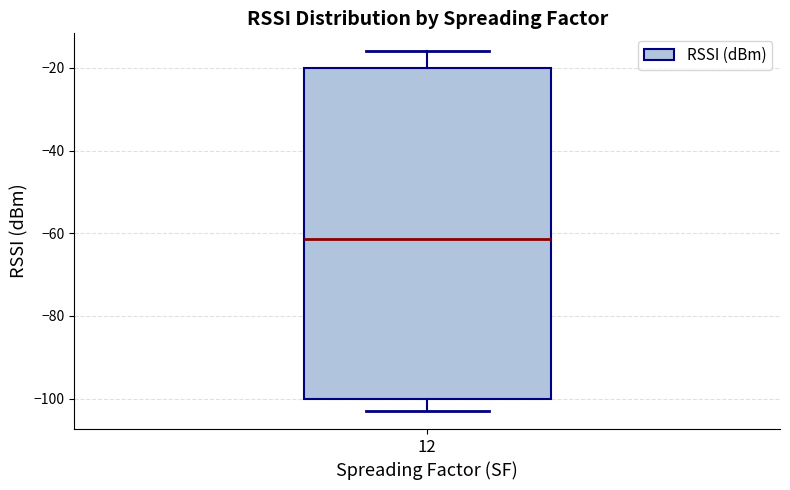

Transcribe this box plot: give where the median line is, the range the box spans, and where the two whiskers end, as read against the y-axis. The values are not printed on the chart, so give them approximately, as read against the axis.

median -62, box -100 to -20, whiskers -102 to -16